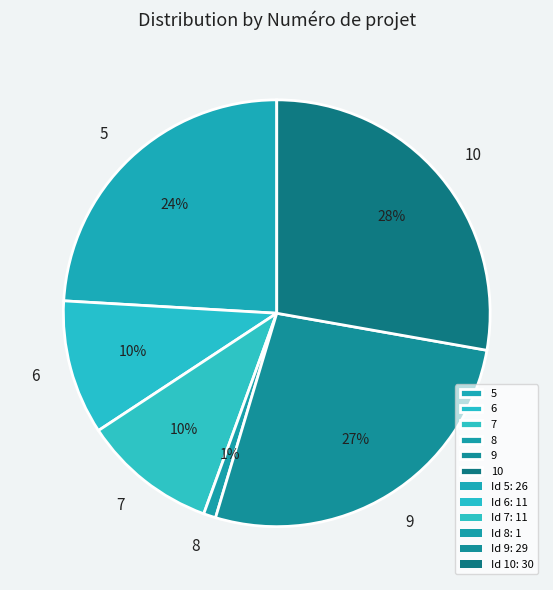

Which has a higher value, 9 or 6?

9